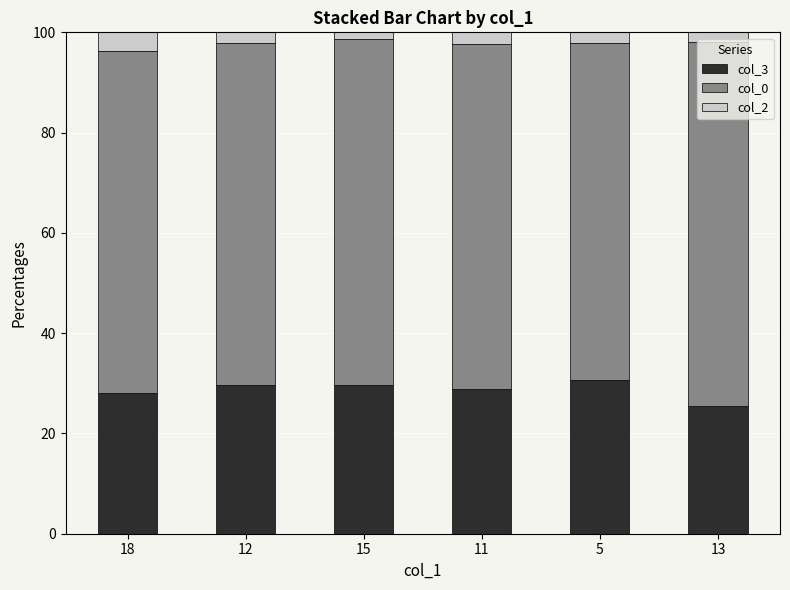

What is the total value across all series at 5?

100.0